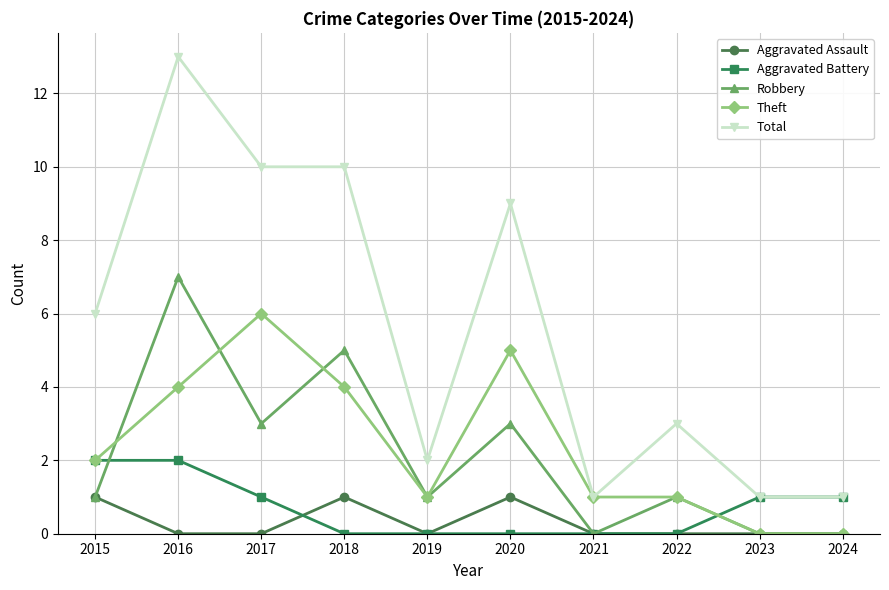

True or false: Total and Robbery cross at least once.

False